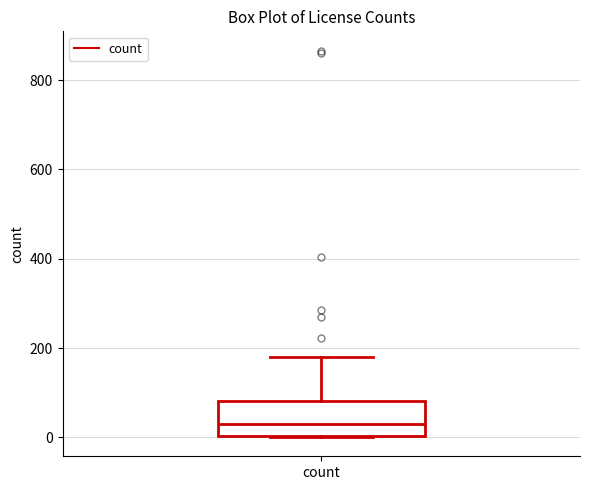

Transcribe this box plot: give where the median line is, the range the box spans, and where the two whiskers end, as read against the y-axis. The values are not printed on the chart, so give them approximately, as read against the axis.

median 40, box 0 to 80, whiskers 0 to 180